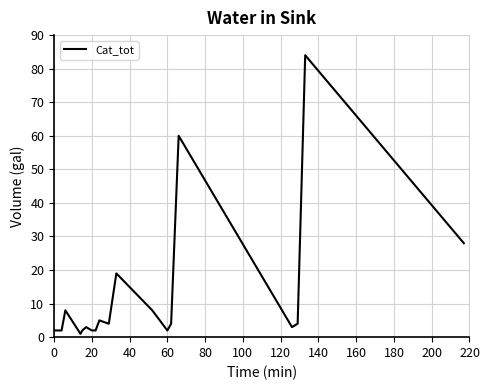

Does the chart have visible grid lines?

Yes